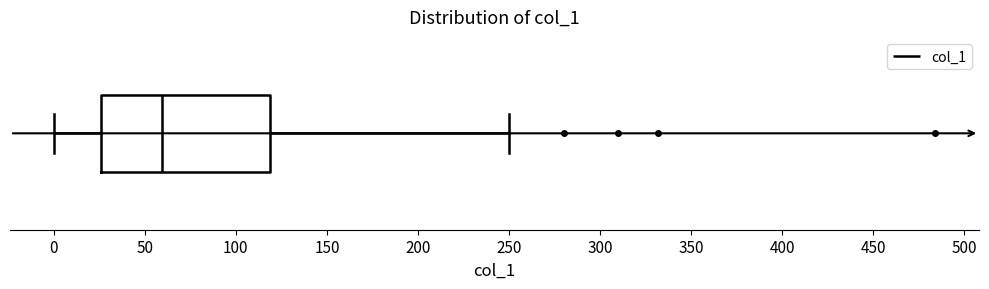

Read this box plot against the x-axis: the position of the median line, the range covered by the box, and the ends of both whiskers. The values are not printed on the chart, so give them approximately, as read against the axis.

median 60, box 25 to 120, whiskers 0 to 250